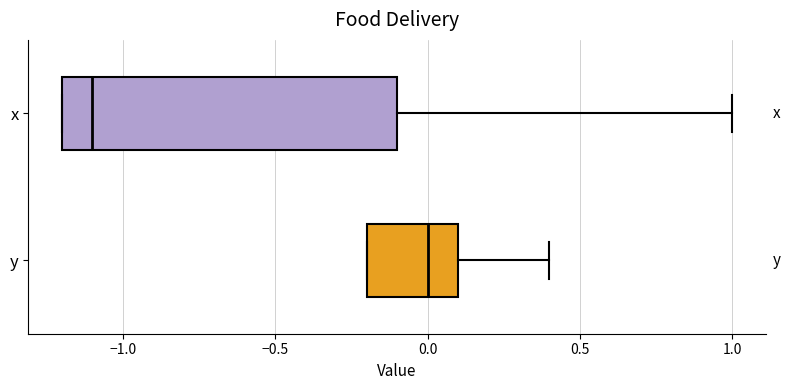

Which box's median line is the furthest to the left?

x